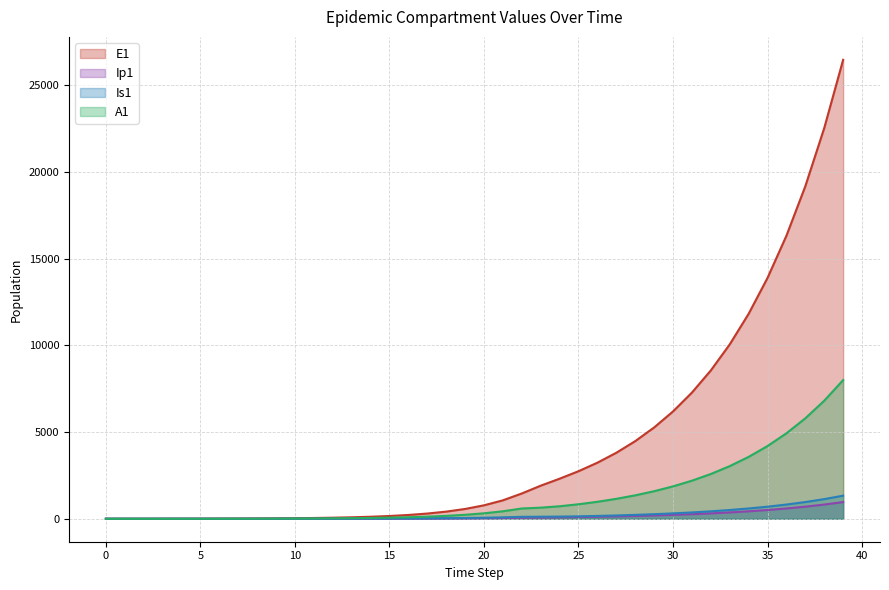

Count the number of categories in the chart.

40